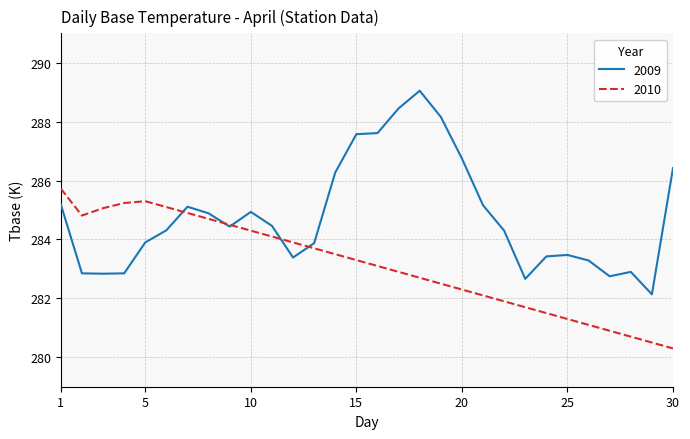

What is the sum of all 2010 values?

8493.6